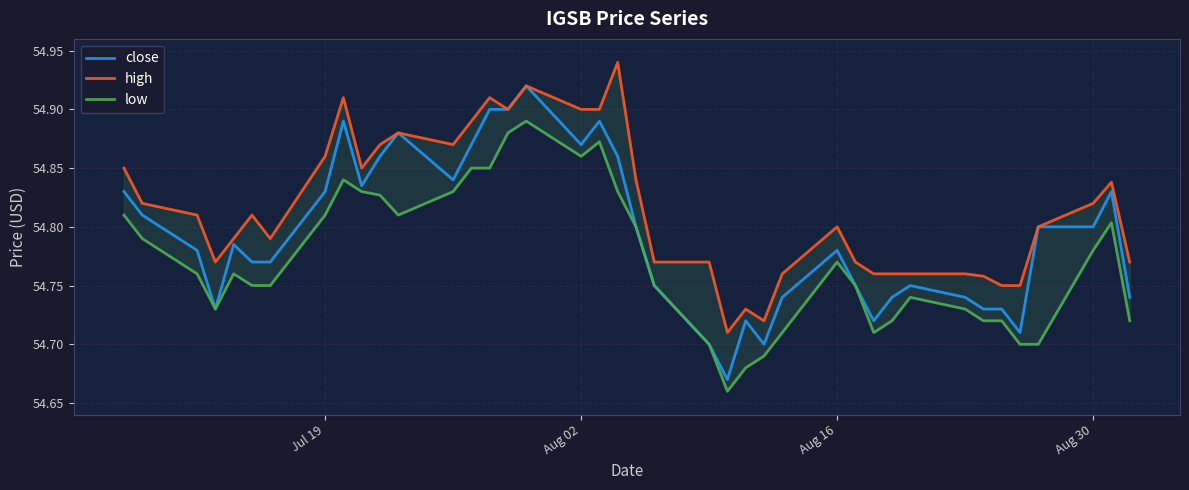

List the series in order of their overall mean, lowest first.

low, close, high